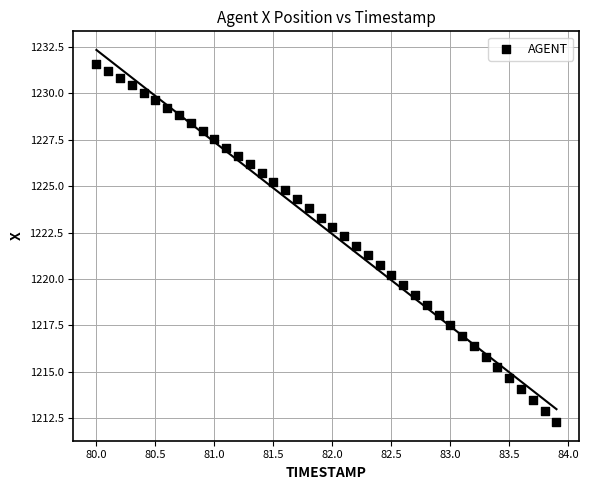

What is the range of Y values (max minus min)?

19.3